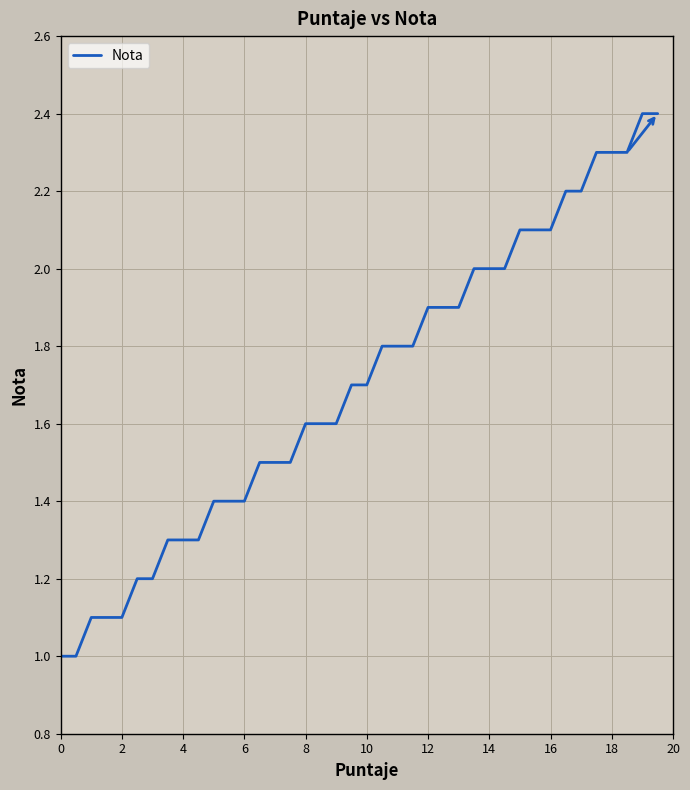

What is the sum of all values?

68.0